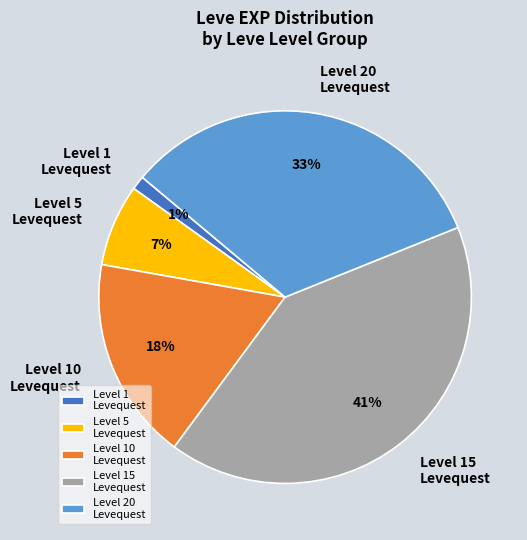

Is Level 5 Levequest the majority of the pie?

No